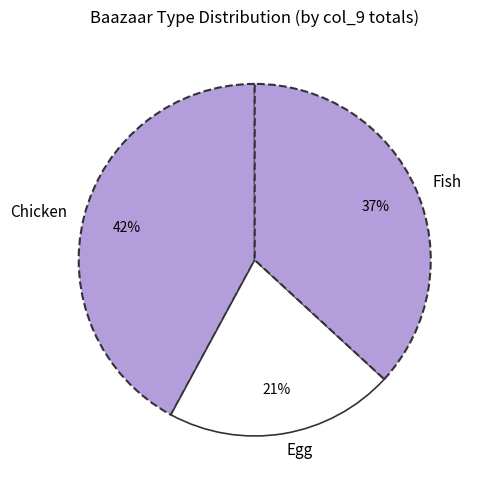

Count the number of slices in the pie.

3